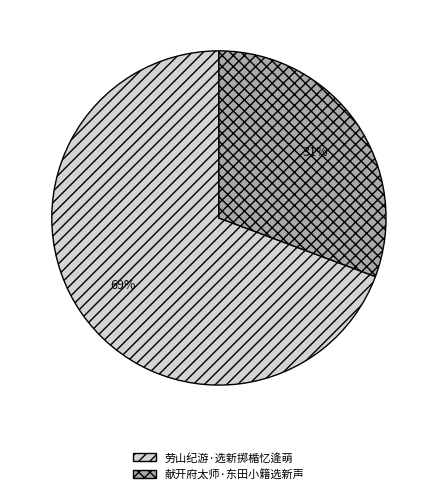

Is it true that 献开府太师·东田小籍选新声 is 18% of the pie?

False